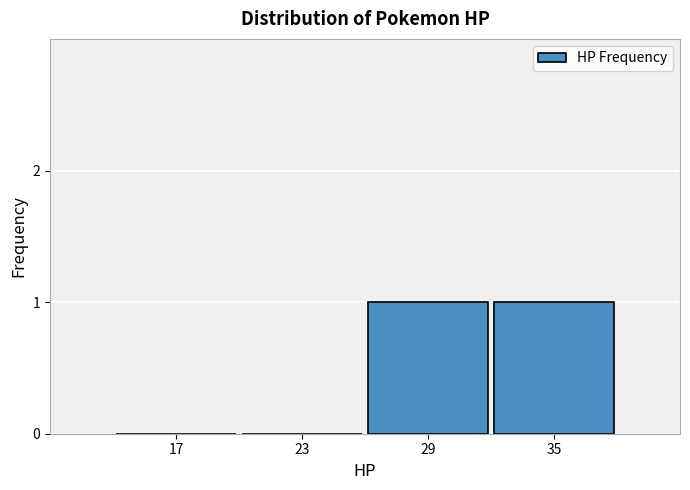

Reading right to left, transcribe all the data shown in this chart.

35=1	29=1	23=0	17=0